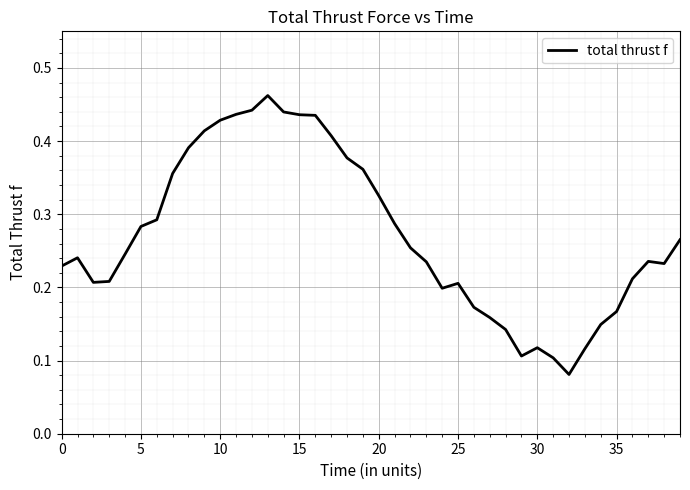

How many interior local peaks (higher than both neighbors) does the data have?

5